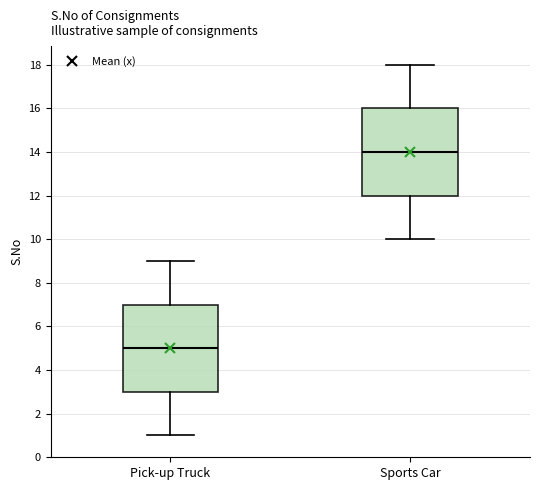

Where does the upper whisker of the box for Sports Car end on the y-axis? The values are not printed on the chart, so give them approximately, as read against the axis.

18